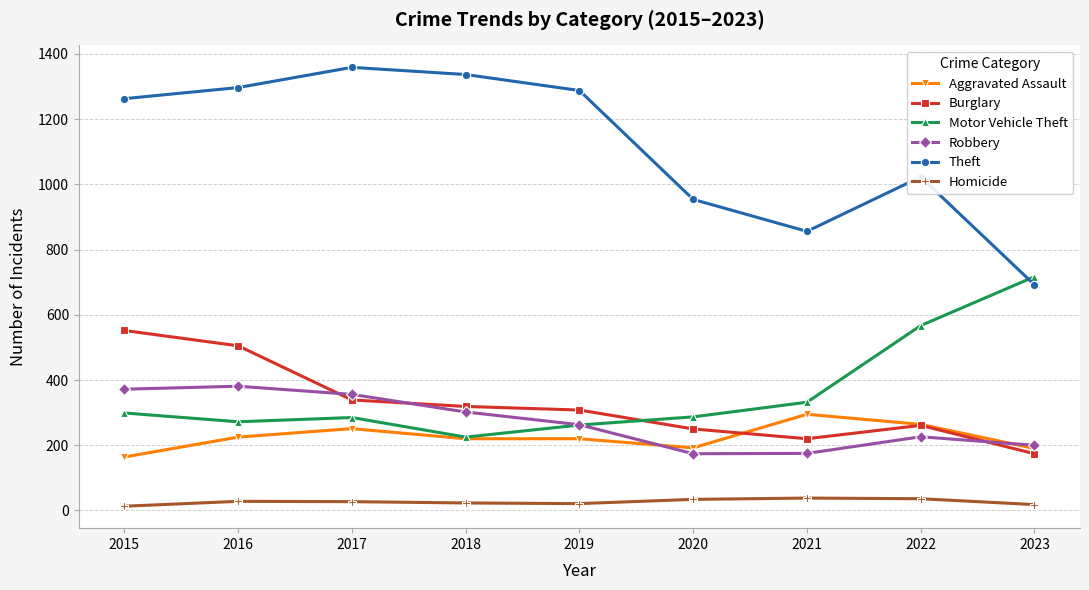

What is the value of the Burglary point at the 3rd from the left?

339